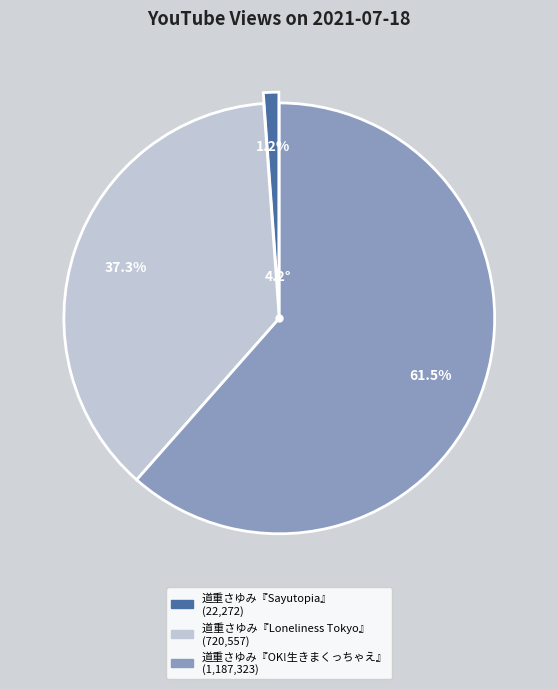

True or false: 道重さゆみ『Sayutopia』 accounts for 11% of the total.

False